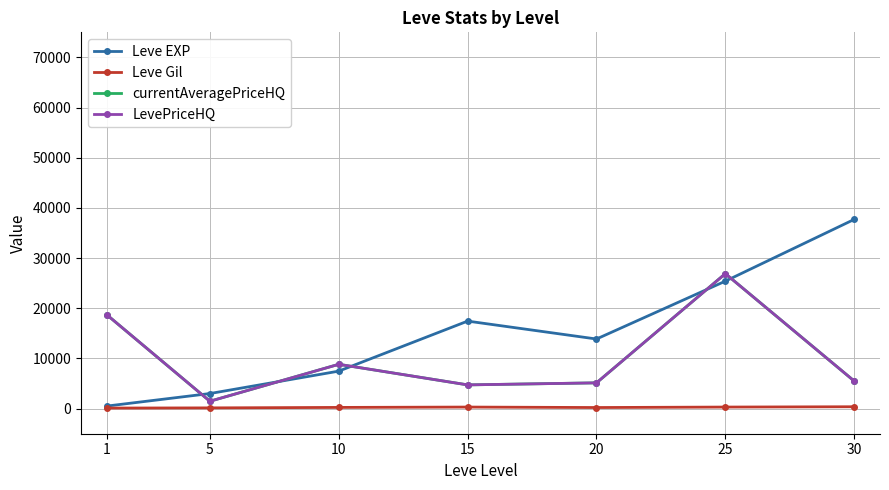

Reading right to left, extract all data points from this chart.

Leve EXP: 37715.0	25410.0	13876.7	17445.0	7475.0	3008.3	510.2
Leve Gil: 375.2	312.7	220.8	312.0	242.5	149.3	113.0
currentAveragePriceHQ: 5497.4	26903.1	5138.9	4733.3	8834.8	1472.2	18709.9
LevePriceHQ: 5497.4	26903.1	5138.9	4733.3	8834.8	1472.2	18709.9